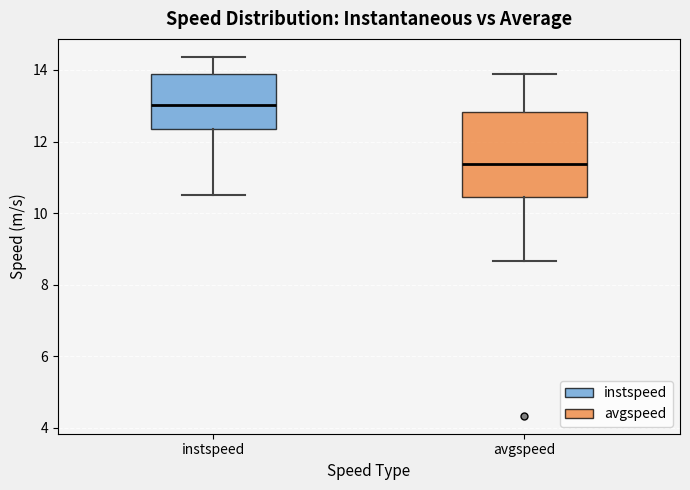

Which box's median line is the highest?

instspeed